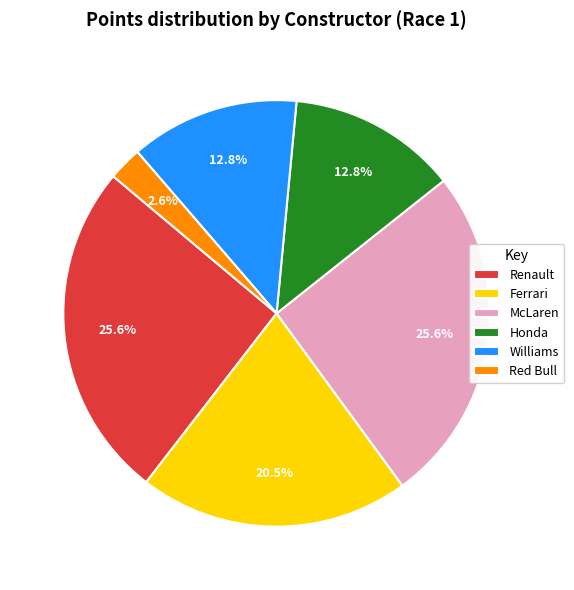

True or false: Red Bull accounts for 3% of the total.

True